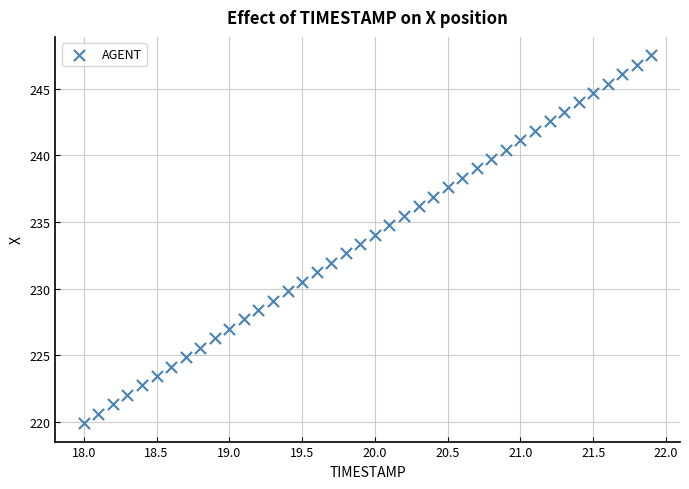

What is the range of X values (max minus min)?

3.9